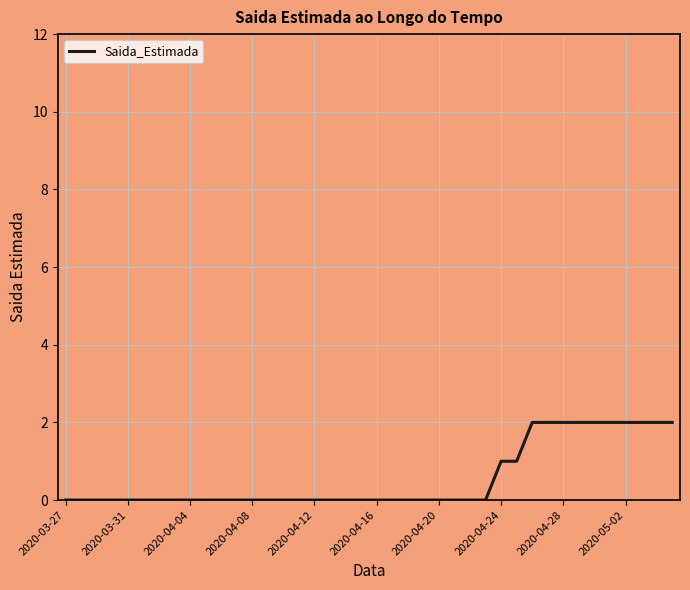

Is this an area chart (filled region under the line)?

No